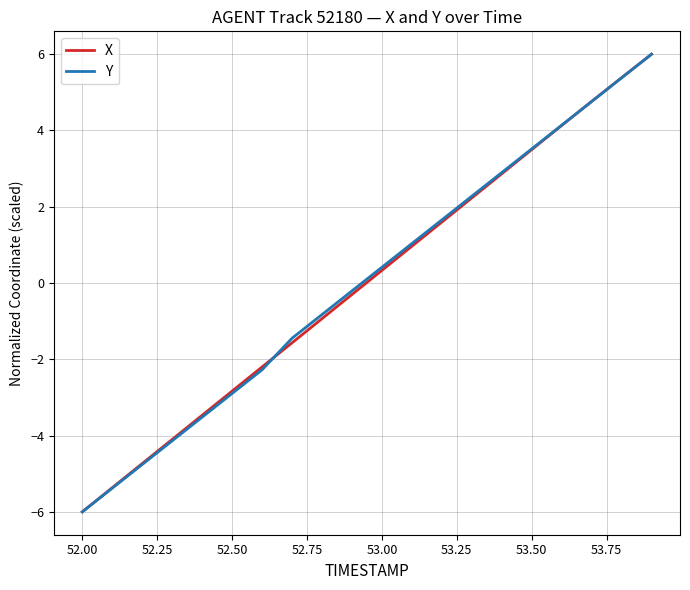

Count the number of data series in this chart.

2